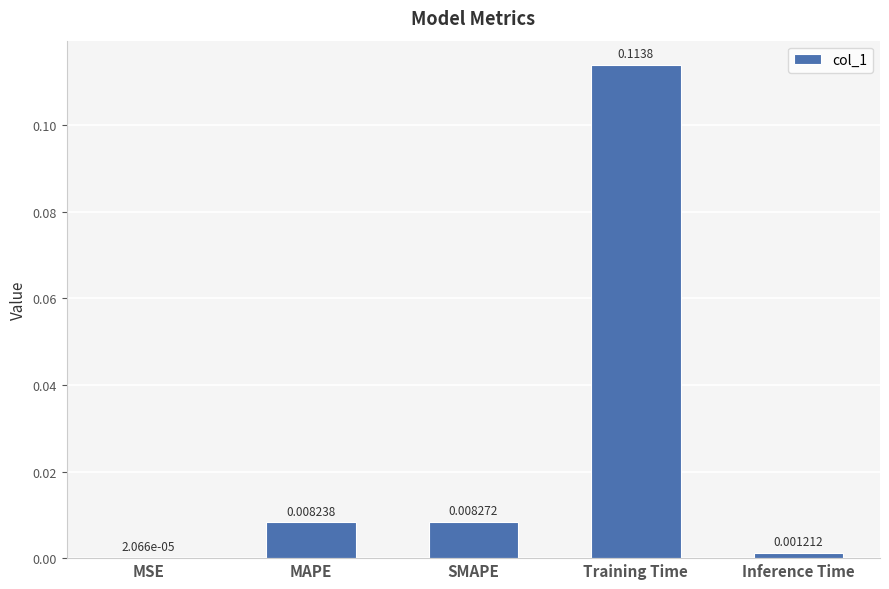

Where is the data nearest to the value 0?

MSE